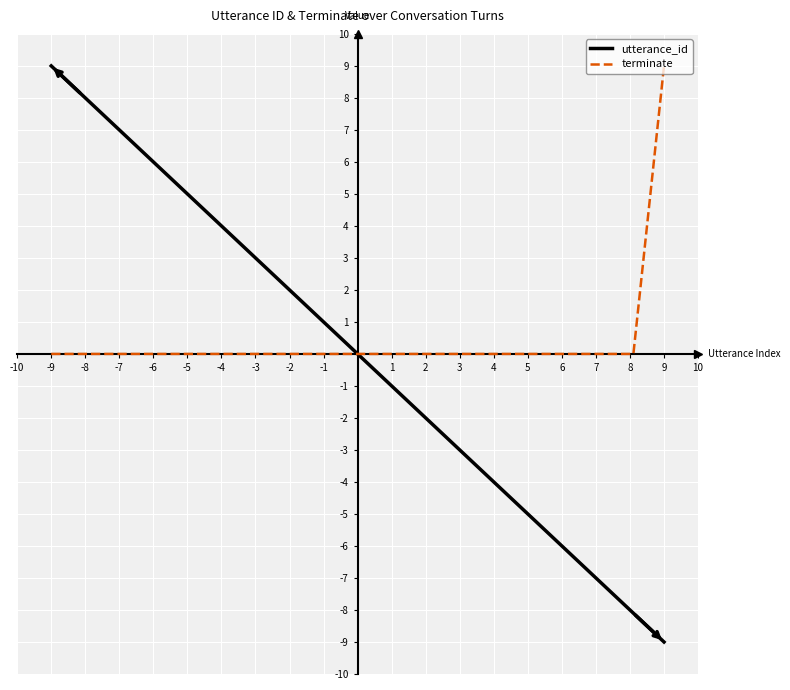

How many categories are shown in the chart?

21